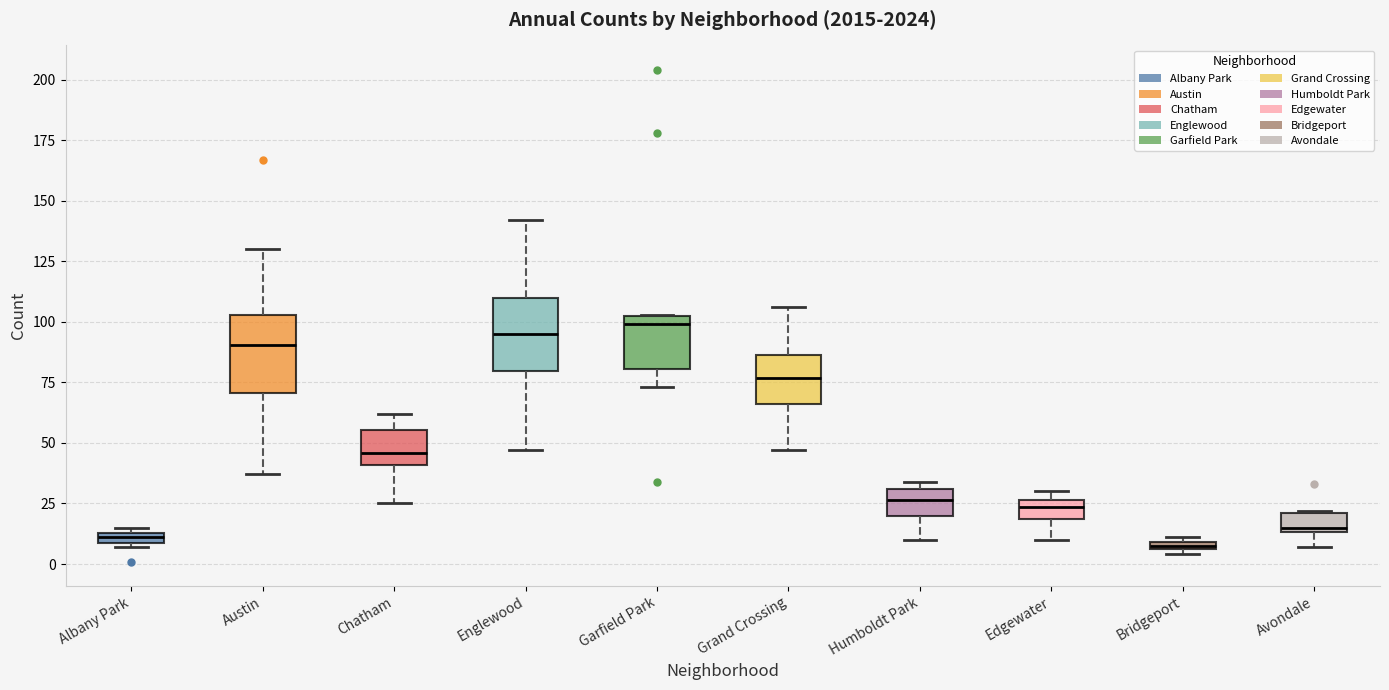

Where does the lower whisker of the box for Chatham end on the y-axis? The values are not printed on the chart, so give them approximately, as read against the axis.

25